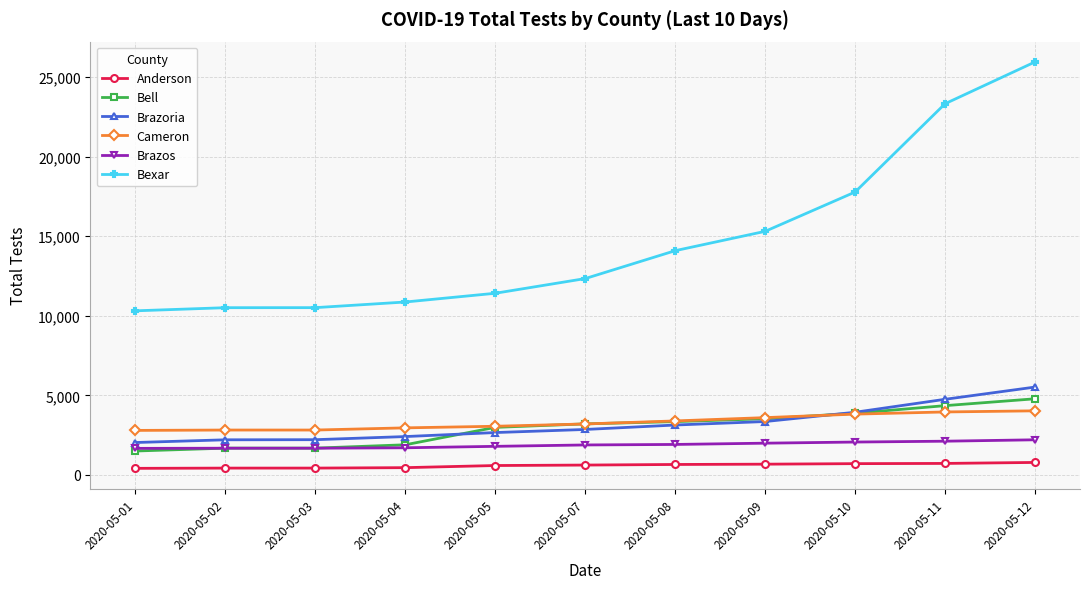

How many distinct data groups are displayed?

6